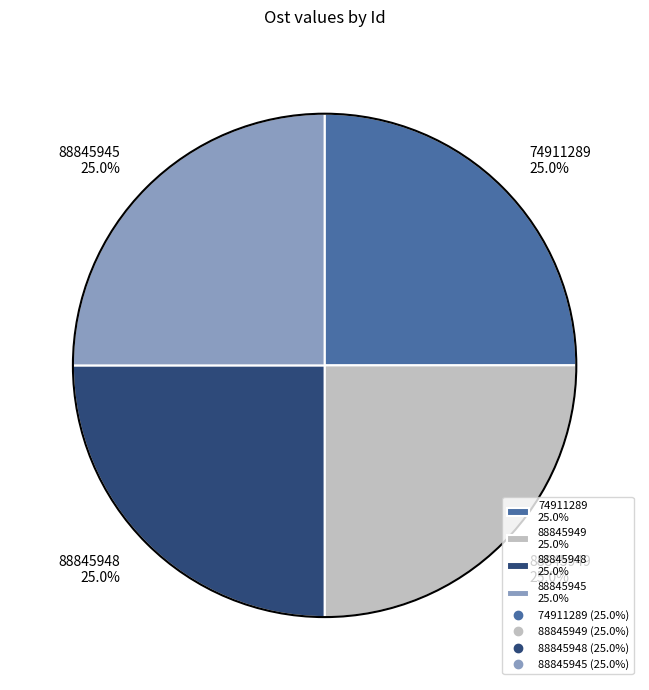

To the nearest percent, what portion does 88845949 represent?

25%